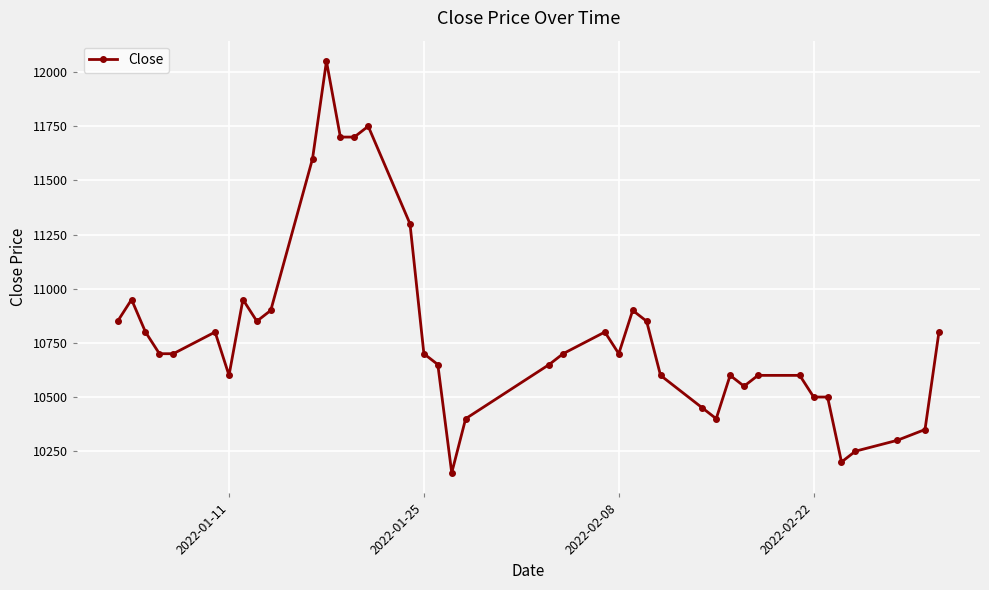

What is the smallest value displayed?

10150